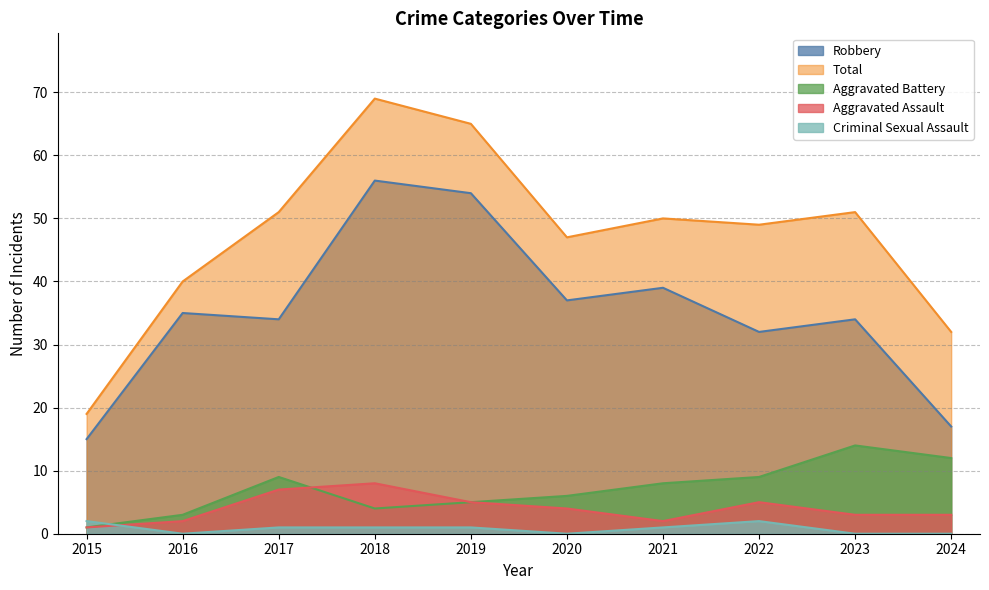

Count the number of data series in this chart.

5